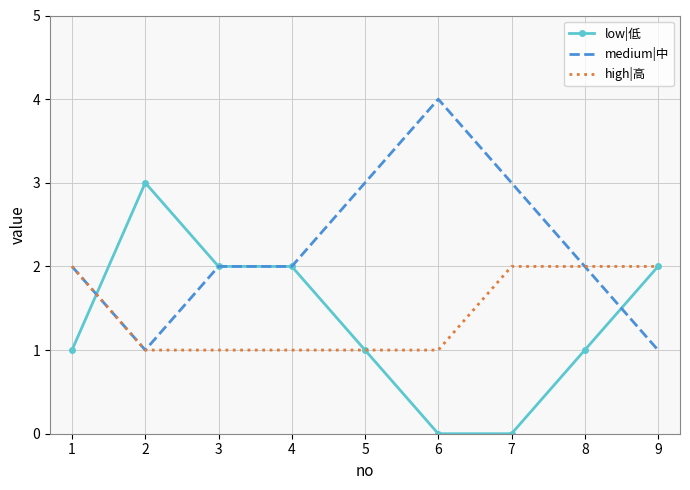

The medium|中 series shows 1 at 2. True or false?

True